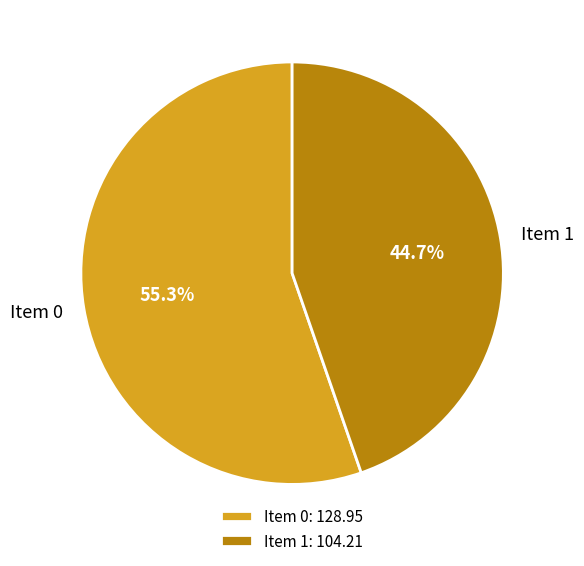

Count the number of slices in the pie.

2